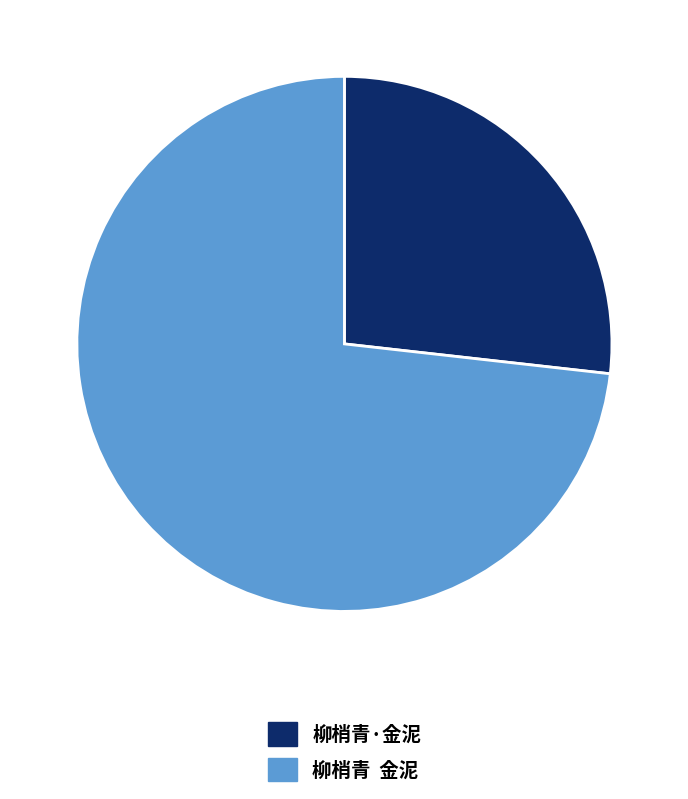

What is the largest slice in the pie chart?

柳梢青 金泥